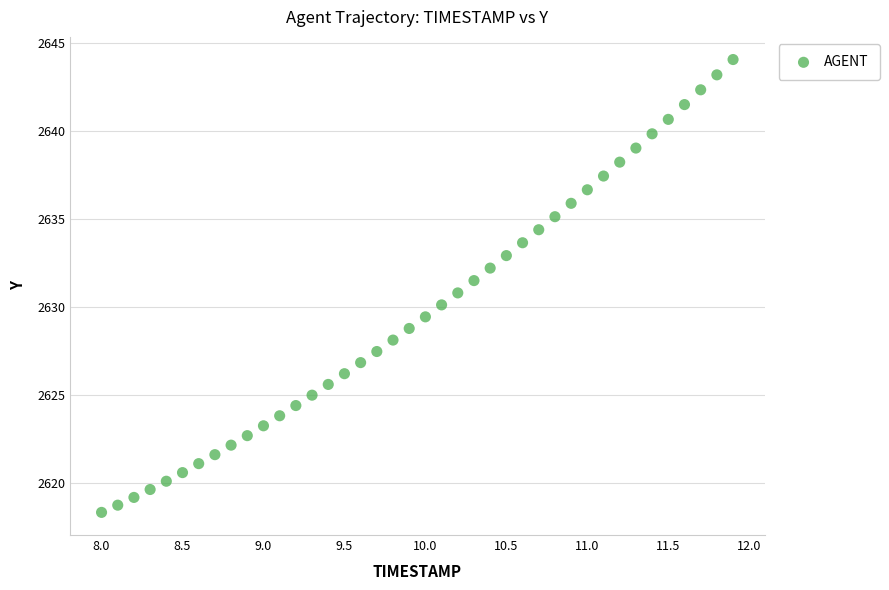

What is the range of X values (max minus min)?

3.9